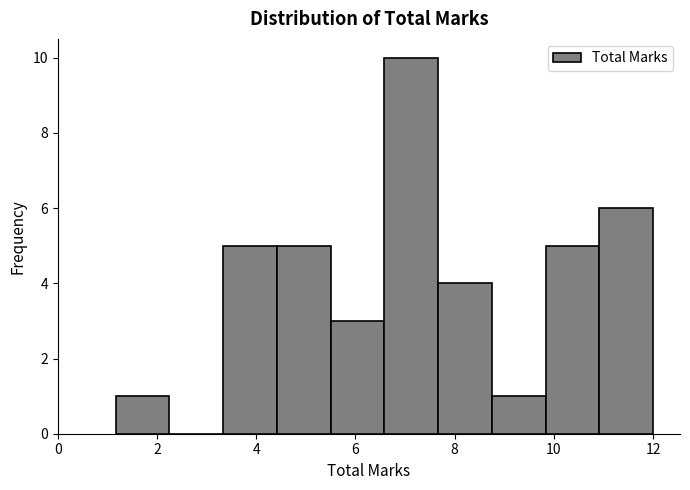

Which range on the x-axis has the tallest bar?

6.6 to 7.6